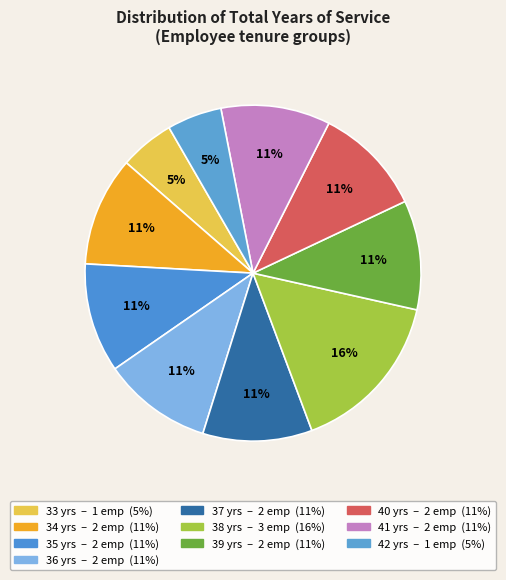

How many slices are in this pie chart?

10